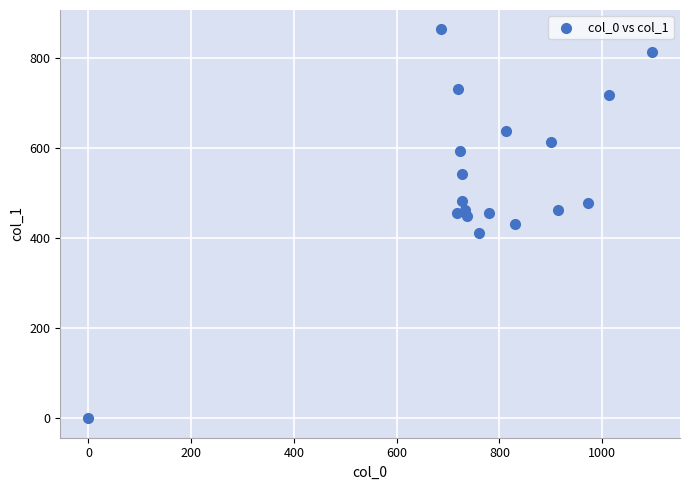

What is the range of X values (max minus min)?

1096.7